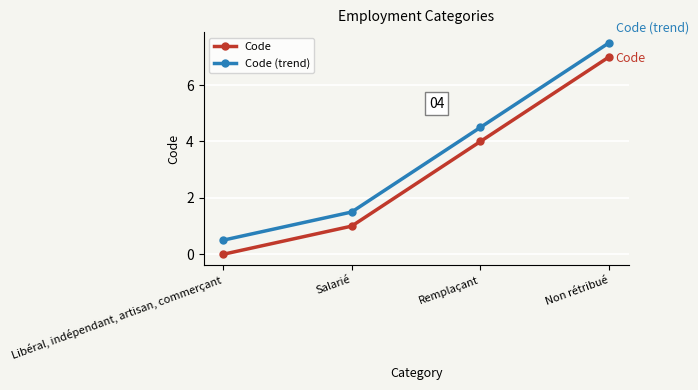

At Salarié, list the series in order from largest to smallest.

Code (trend), Code